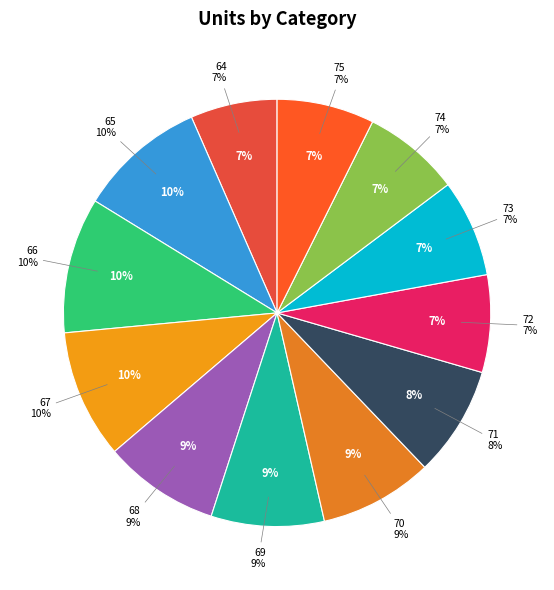

What is the total percentage of 73 and 68?

16.1%